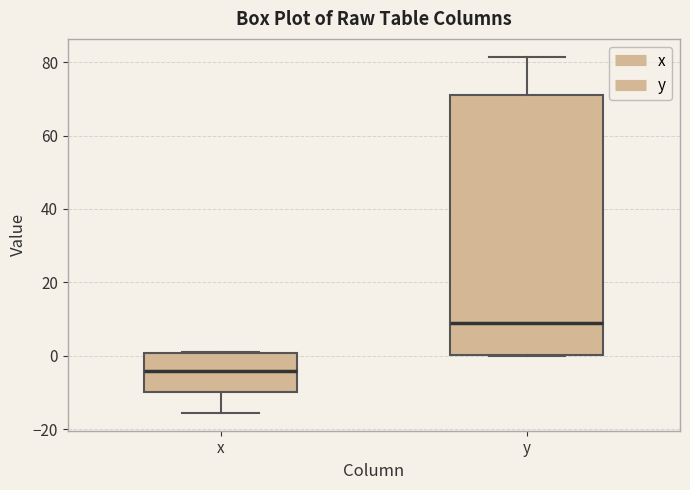

Reading left to right, read every box against the y-axis: the position of its median line, the range the box covers, and the ends of its whiskers. The values are not printed on the chart, so give them approximately, as read against the axis.

x: median -4, box -10 to 0, whiskers -16 to 0
y: median 8, box 0 to 72, whiskers 0 to 82